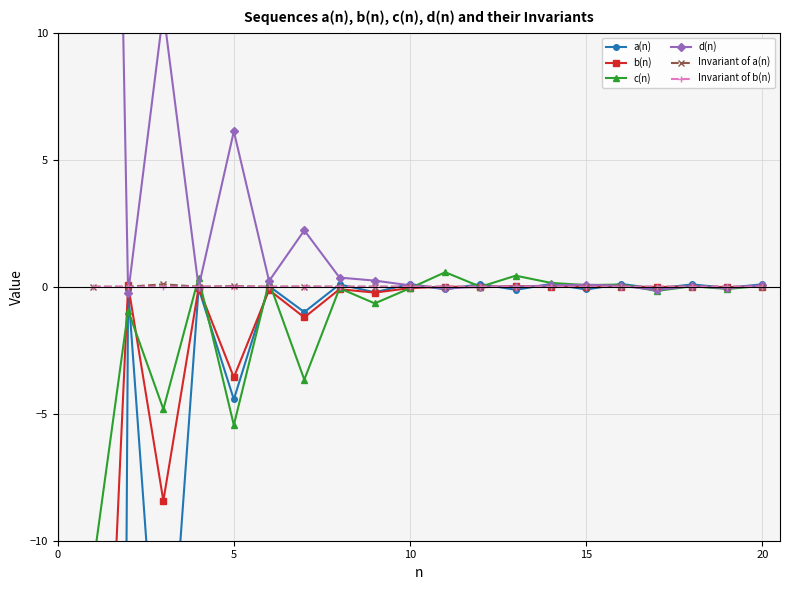

How many values in the Invariant of b(n) series are below 0?

11